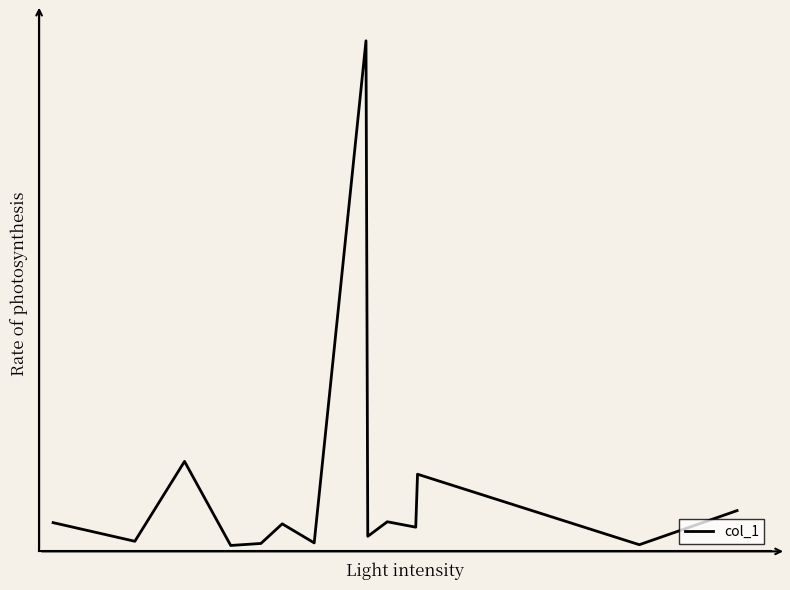

What is the maximum value shown in the chart?

494803.9